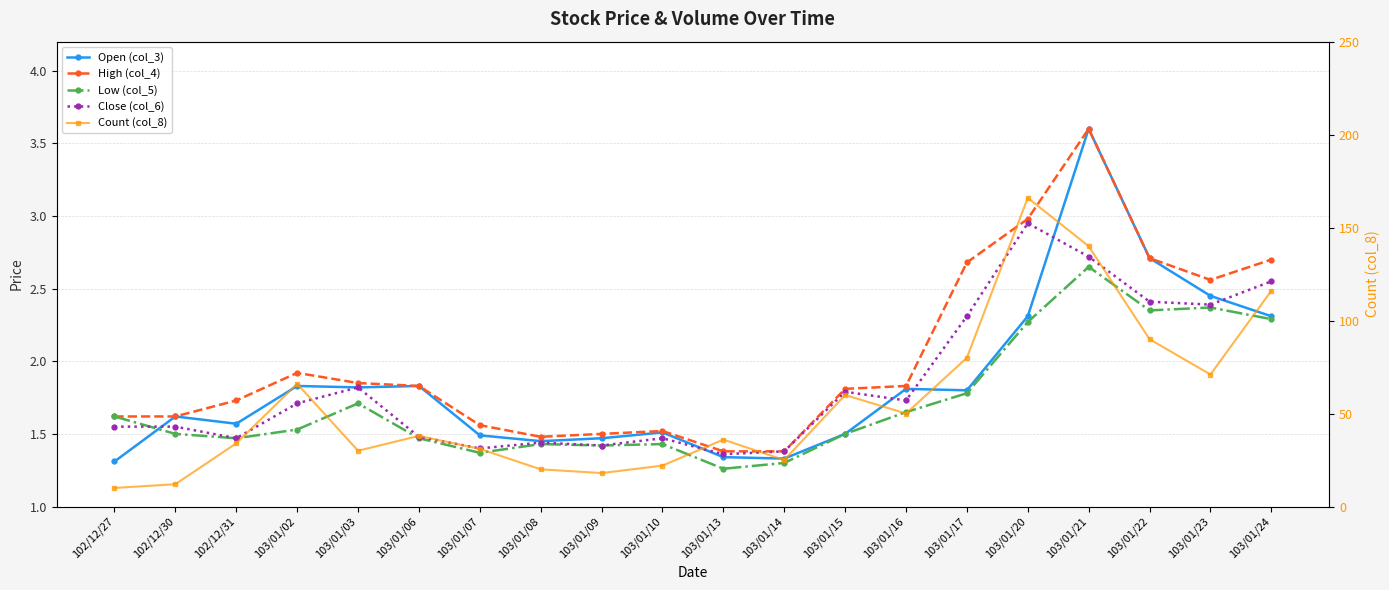

At which label is High (col_4) closest to 2?

103/01/02